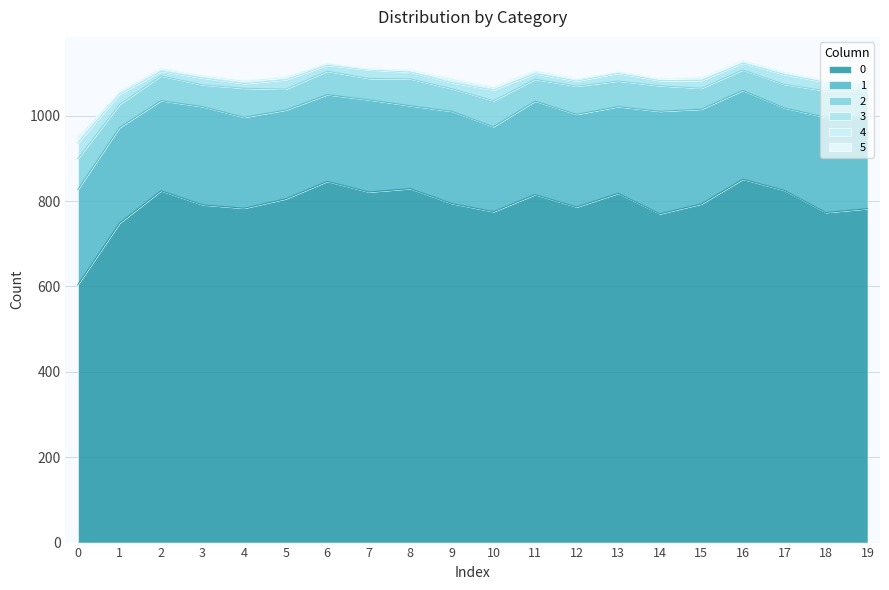

True or false: 1 and 4 intersect in this chart.

False